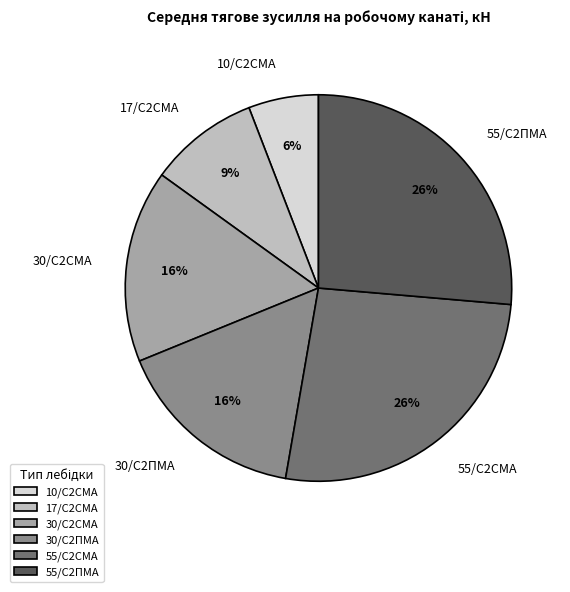

Which has a higher value, 17/С2СМА or 30/С2ПМА?

30/С2ПМА